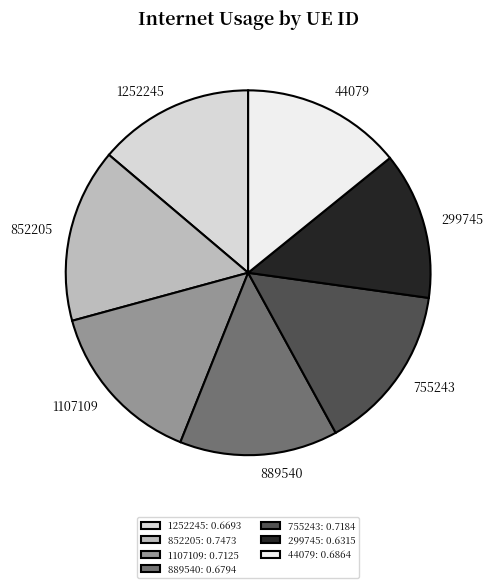

What is the largest slice in the pie chart?

852205